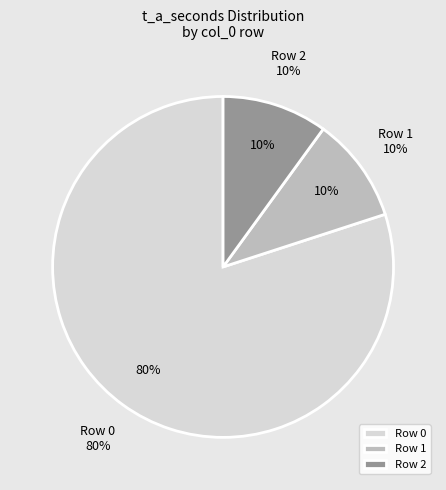

Between 5 and 0, which is larger?

5